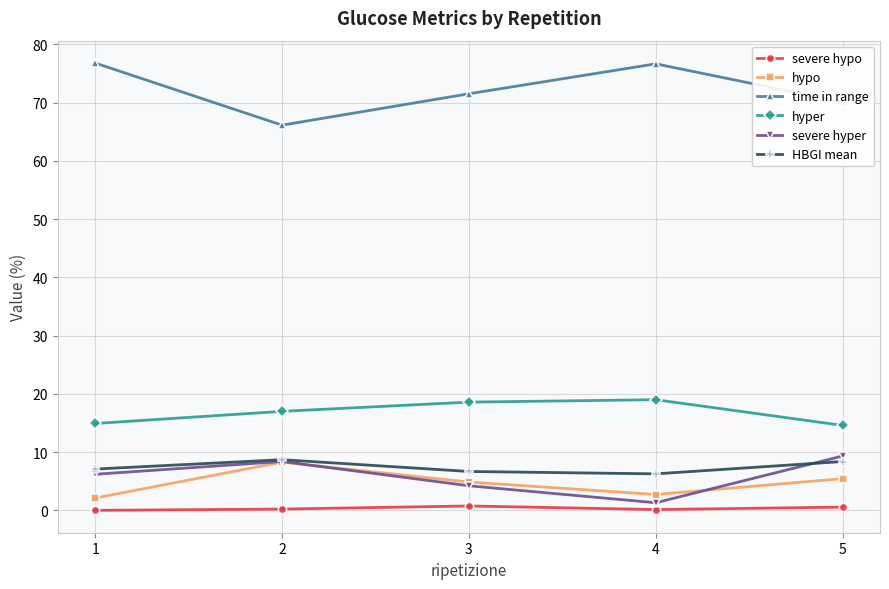

Is the value of HBGI mean at 5 greater than the value of severe hyper at 4?

Yes